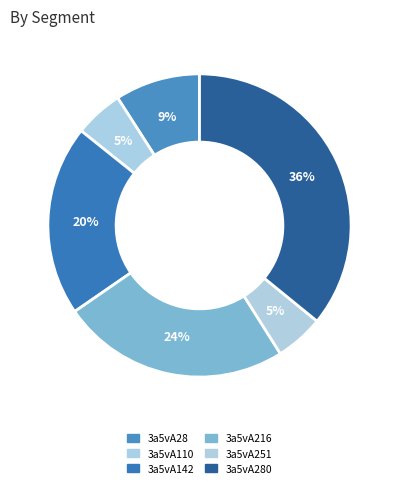

Count the number of slices in the pie.

6